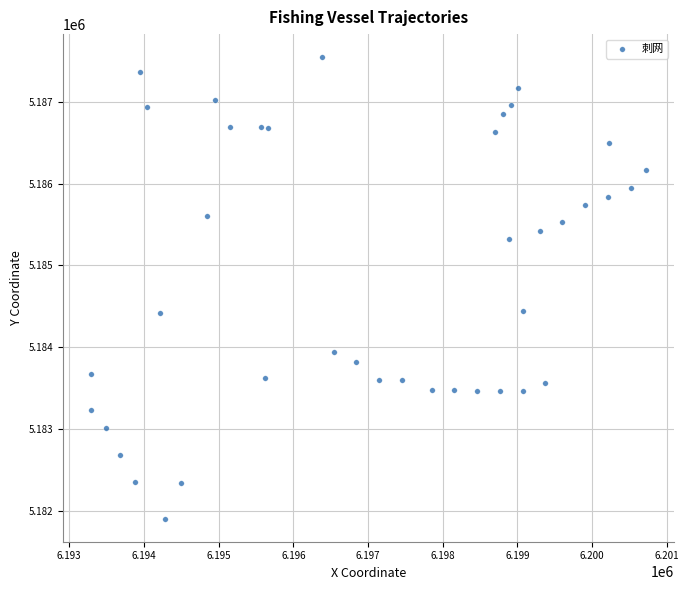

What is the range of Y values (max minus min)?

5645.0